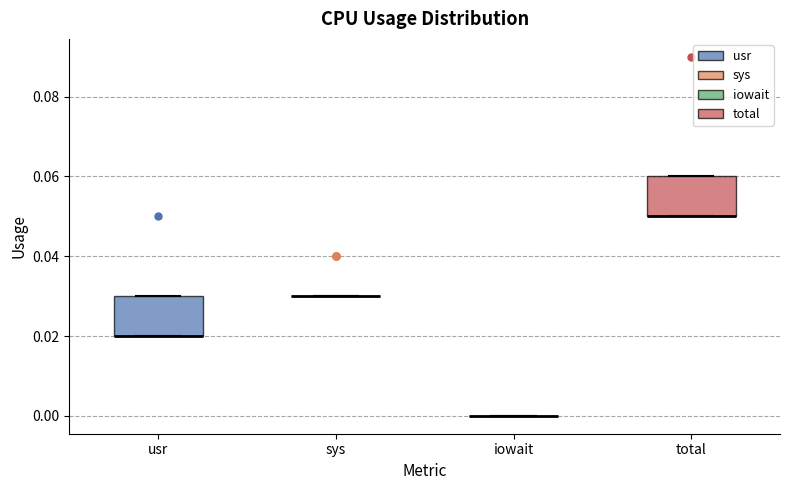

Where is the lower edge of the box for usr on the y-axis? The values are not printed on the chart, so give them approximately, as read against the axis.

0.02